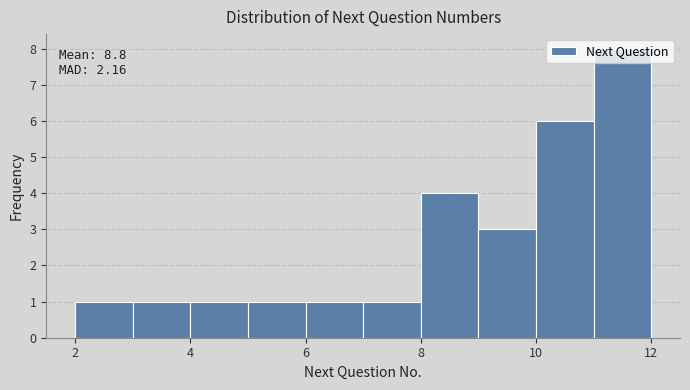

Over which range of the x-axis is the bar tallest?

11 to 12